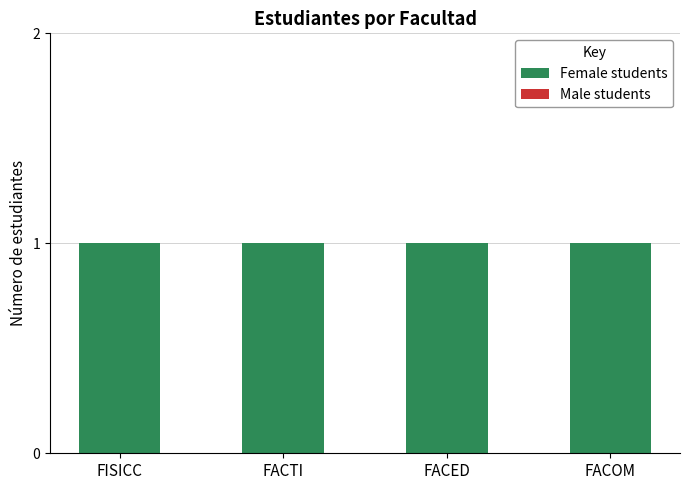

List the series in order of their overall mean, lowest first.

Male students, Female students